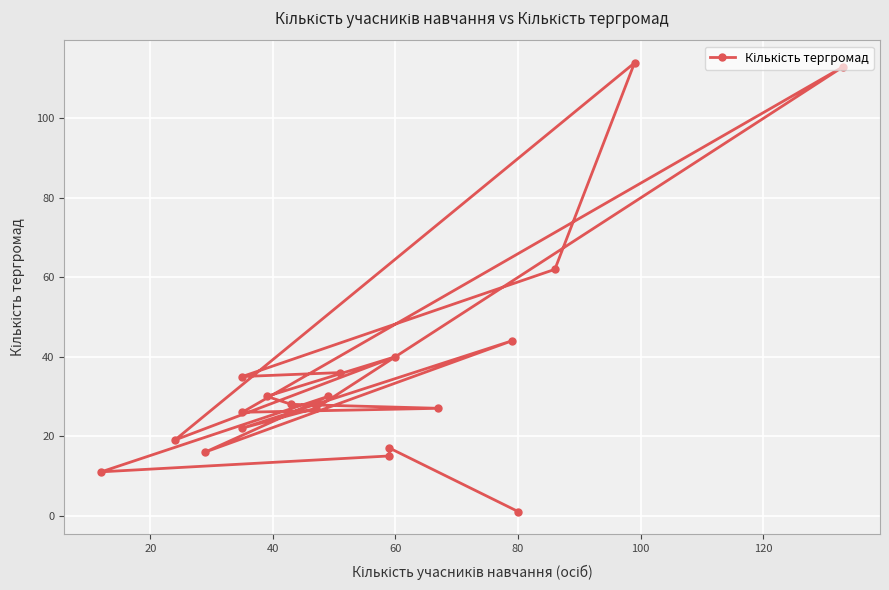

Reading right to left, what are all the values shown in this chart?

36	35	62	114	19	40	30	28	27	26	113	27	22	44	16	30	11	15	17	1